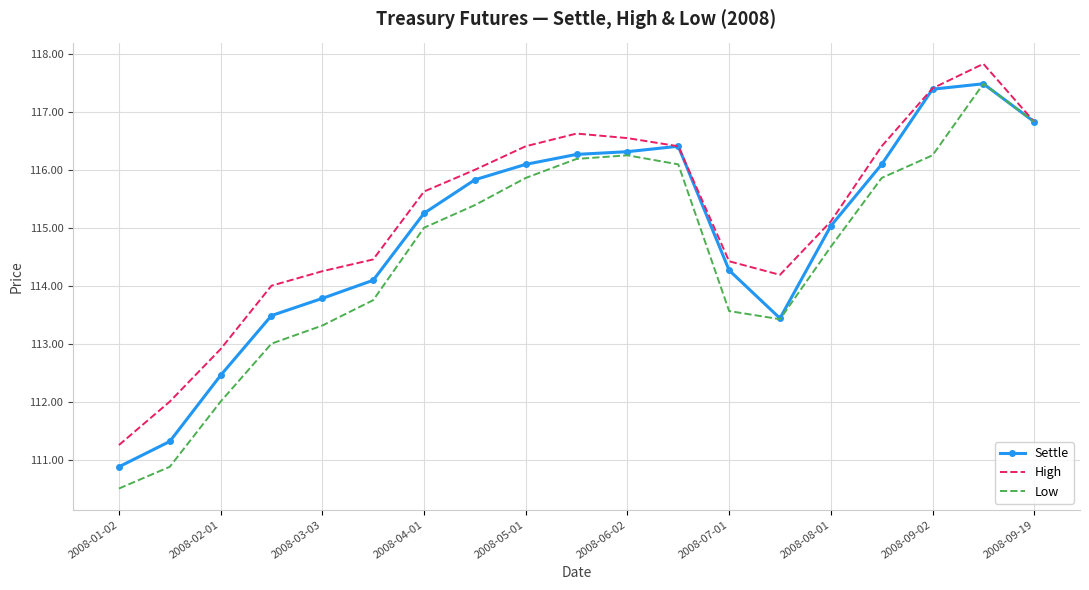

What is the highest value of the High series?

117.8